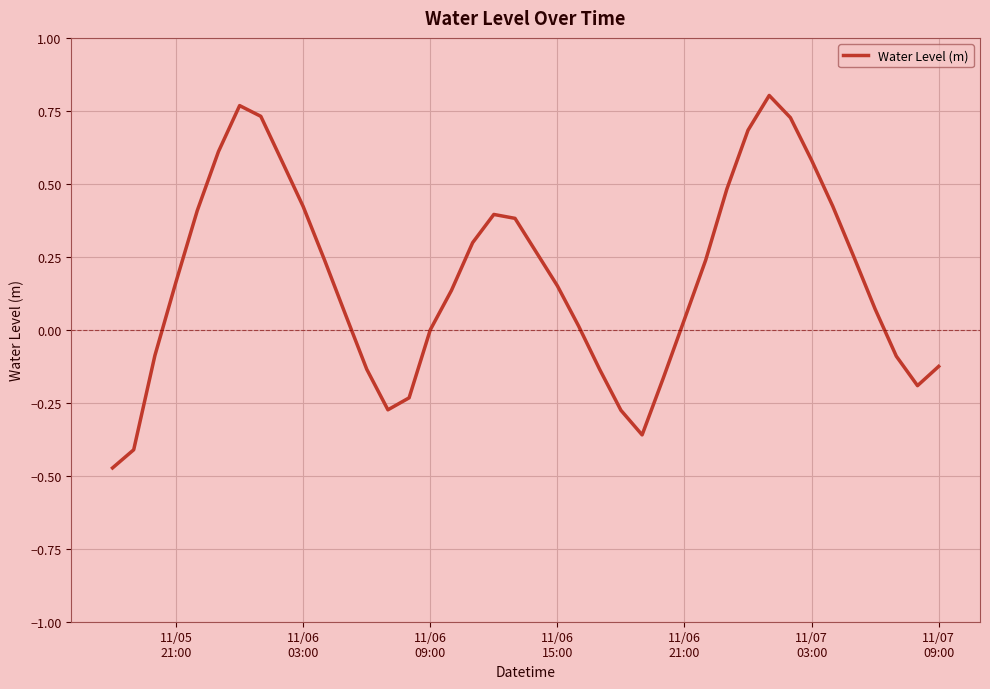

Does the chart have visible grid lines?

Yes